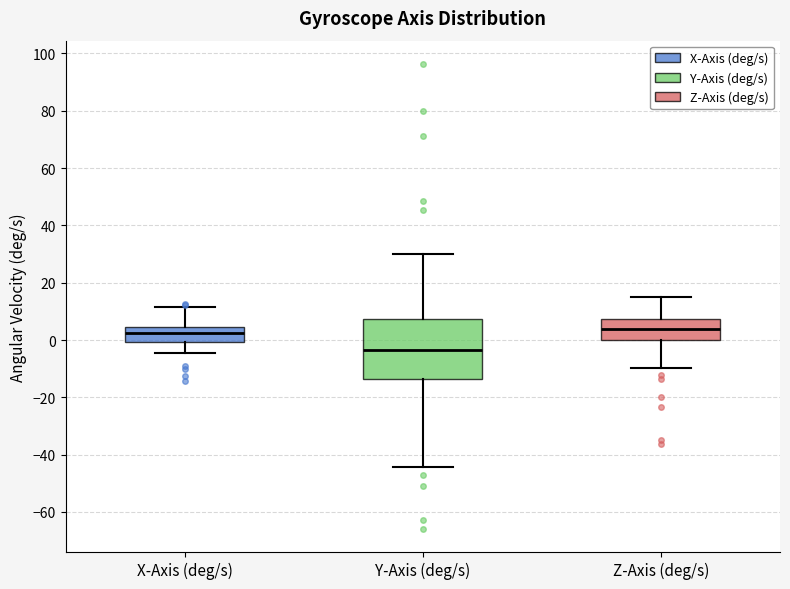

Where is the upper edge of the box for Z-Axis (deg/s) on the y-axis? The values are not printed on the chart, so give them approximately, as read against the axis.

8